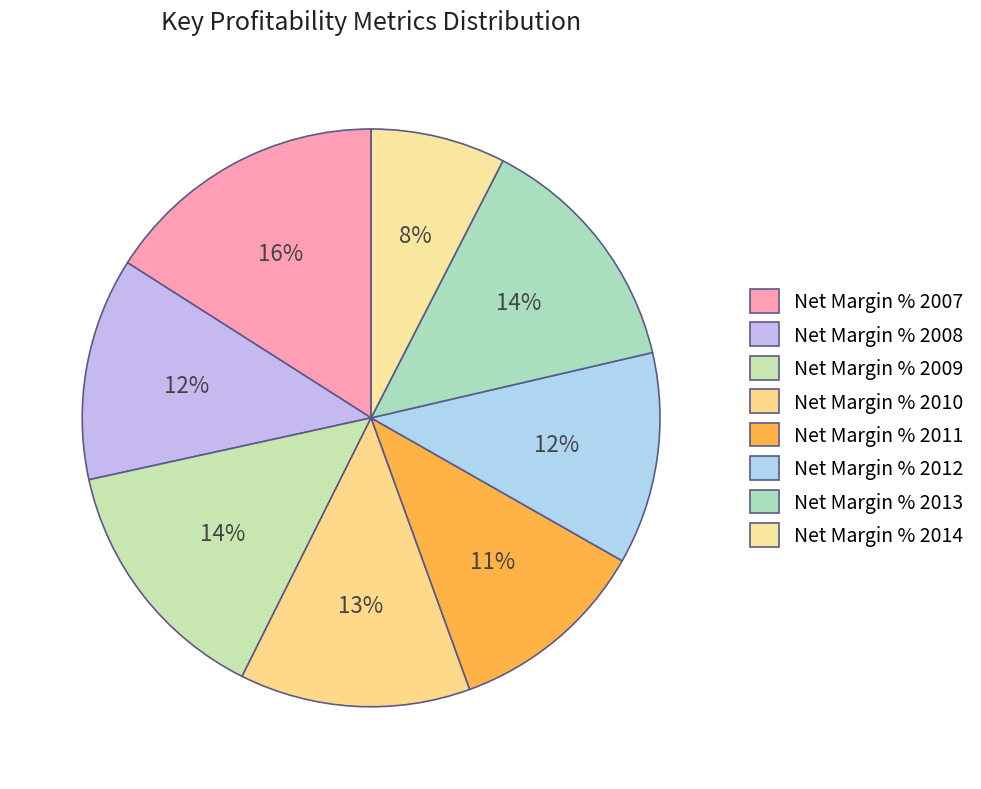

Approximately how many times larger is the value at Net Margin % 2008 compared to Net Margin % 2007?

0.8